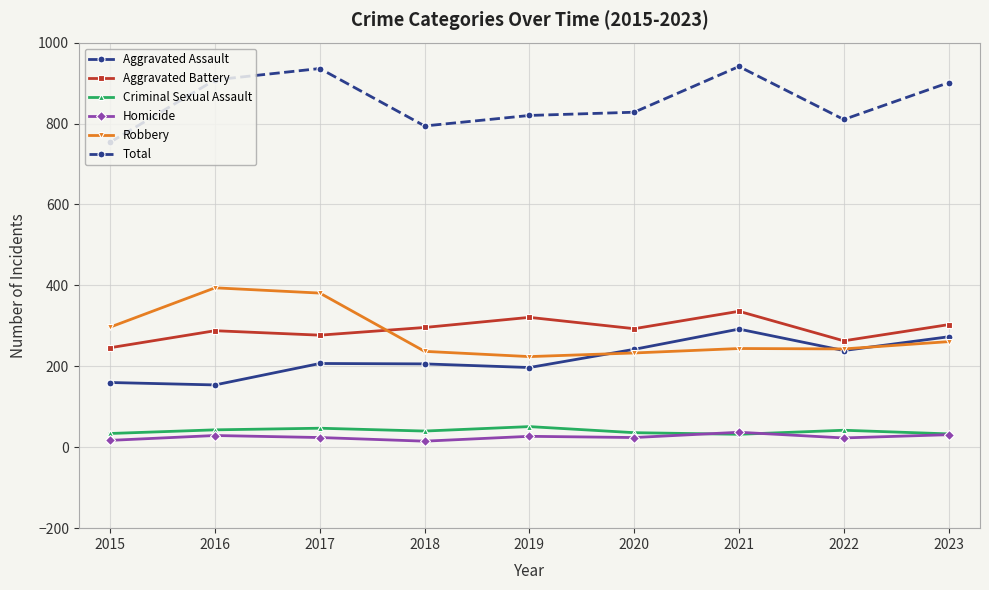

True or false: Total has a value of 810 at 2022.

True